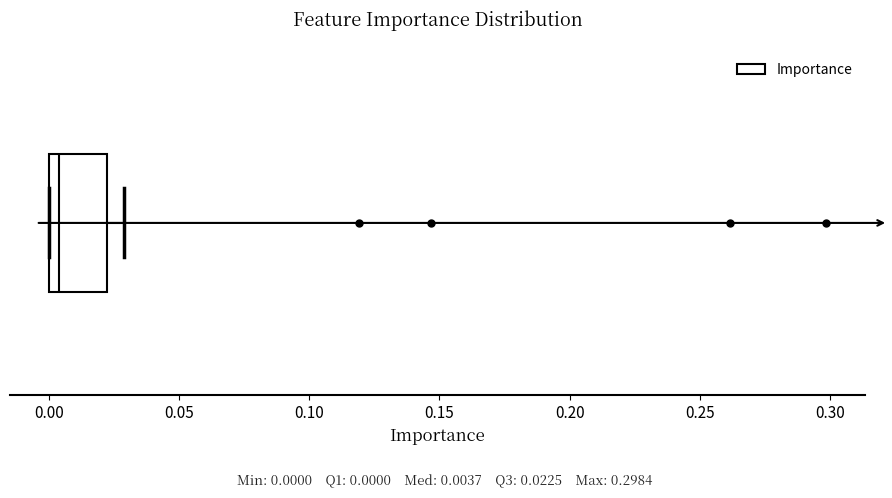

Where is the left edge of the box on the x-axis? The values are not printed on the chart, so give them approximately, as read against the axis.

0.000